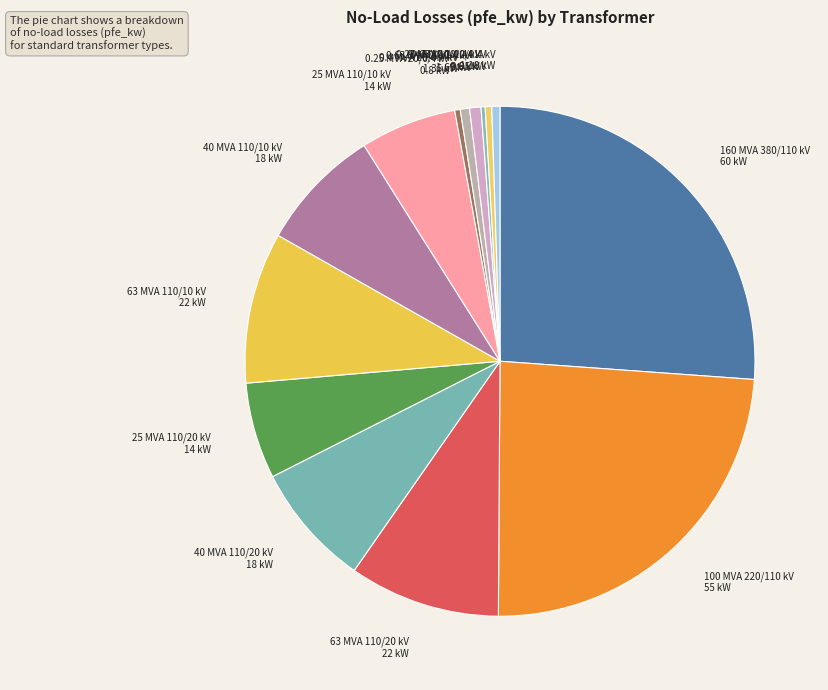

Is it true that 0.4 MVA 20/0.4 kV 1.35 kW is 11% of the pie?

False